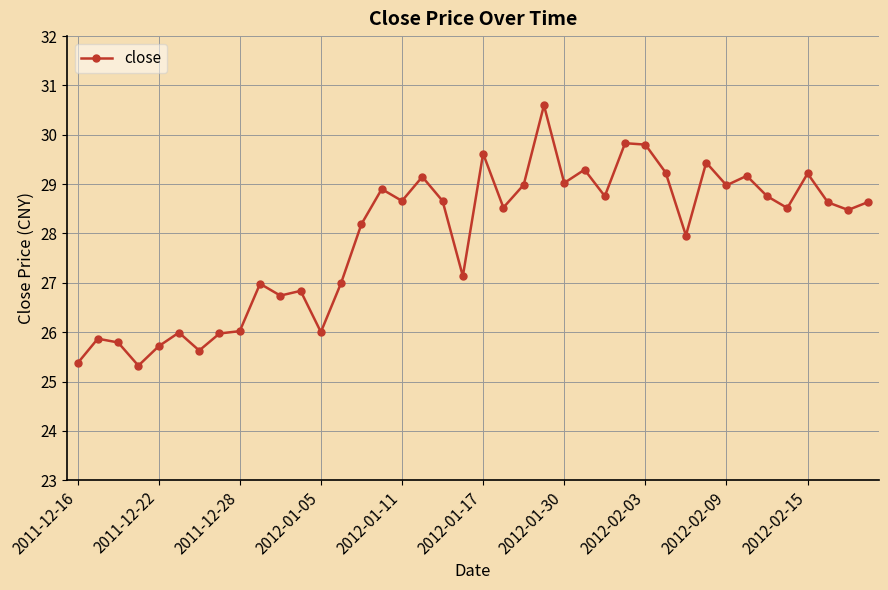

True or false: there are more than 2 points higher than both neighbors.

True